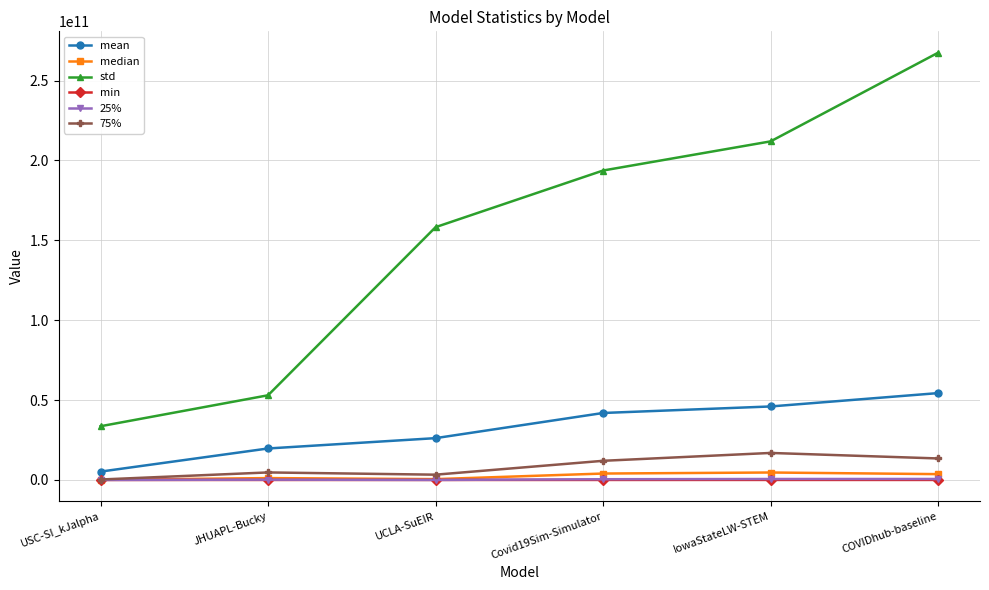

Which series has the widest spread of values?

std